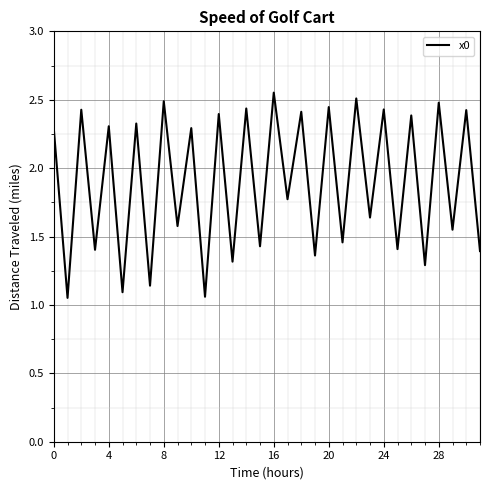

How many points are lower than both their immediate neighbors (excluding endpoints)?

15